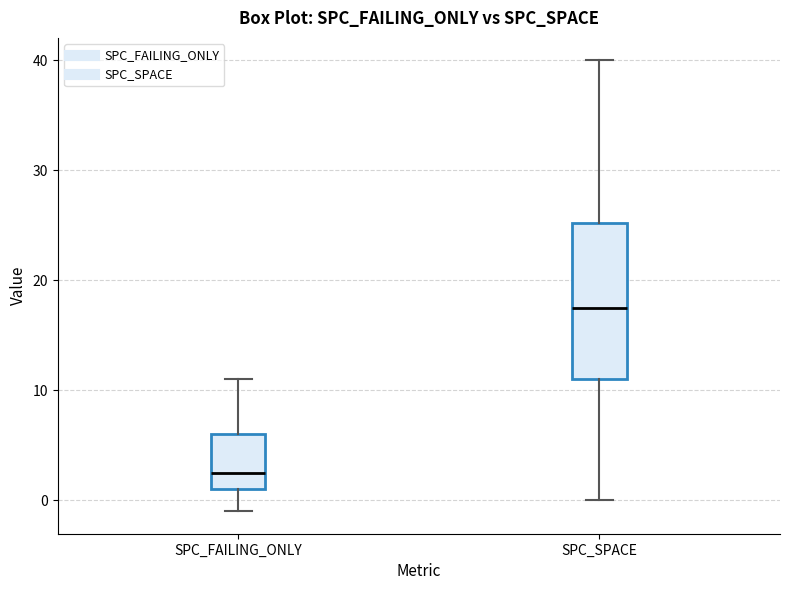

Which box's median line is the highest?

SPC_SPACE